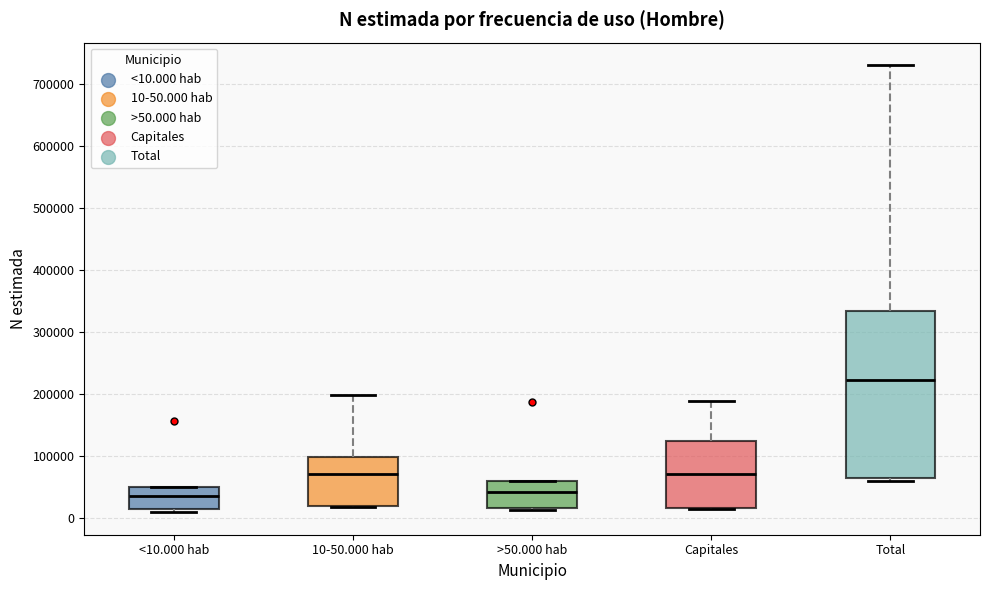

Where is the lower edge of the box for Capitales on the y-axis? The values are not printed on the chart, so give them approximately, as read against the axis.

20000